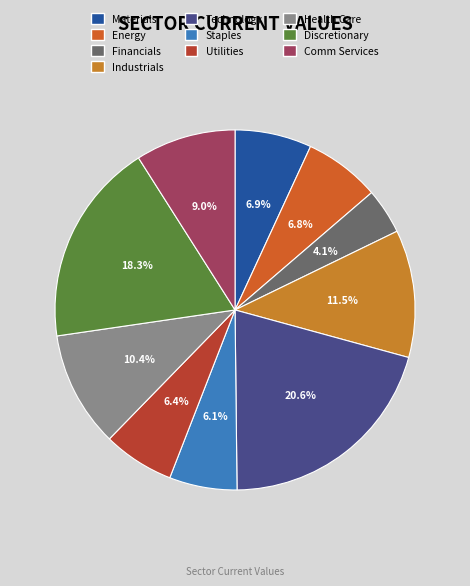

To the nearest percent, what portion does Materials represent?

7%